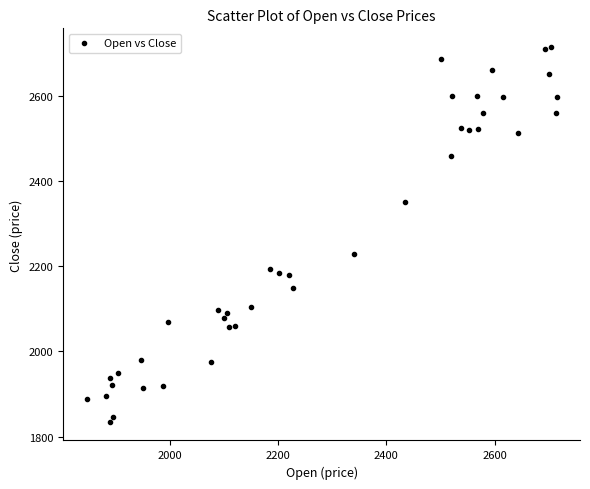

What Y value in the scatter plot is closest to 2275?

2228